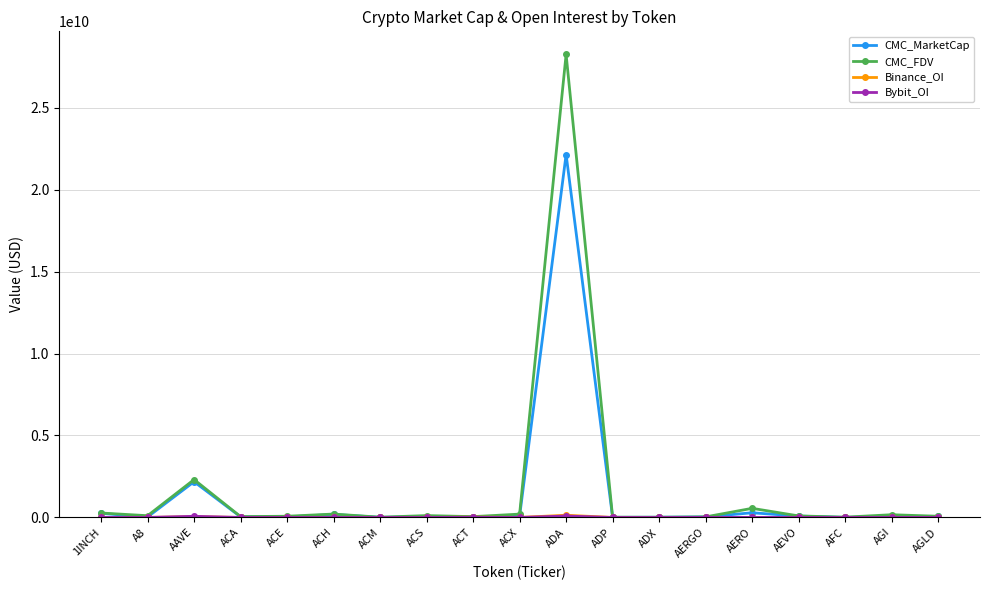

At which category does the chart reach its peak across all series?

ADA